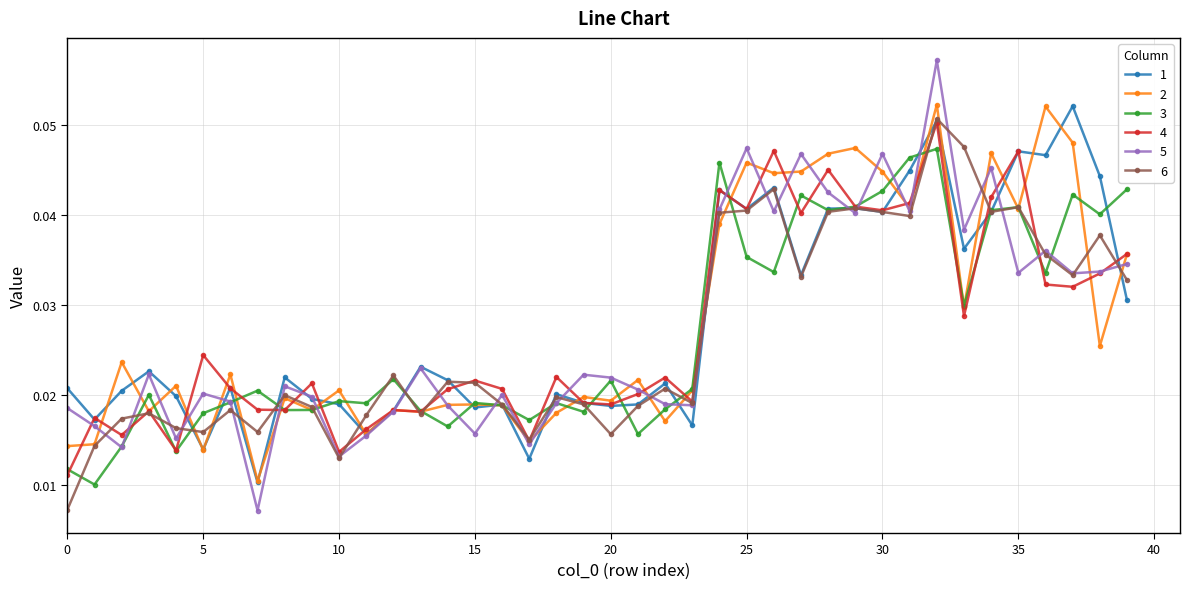

Does the chart display data point markers on the line(s)?

Yes